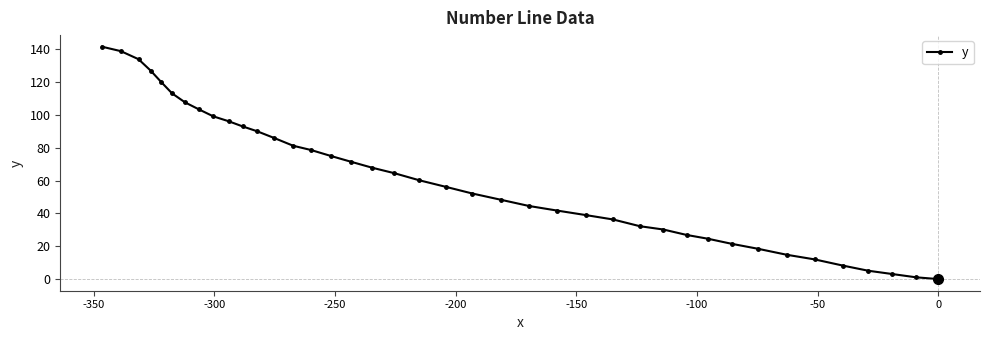

What is the maximum value shown in the chart?

141.5